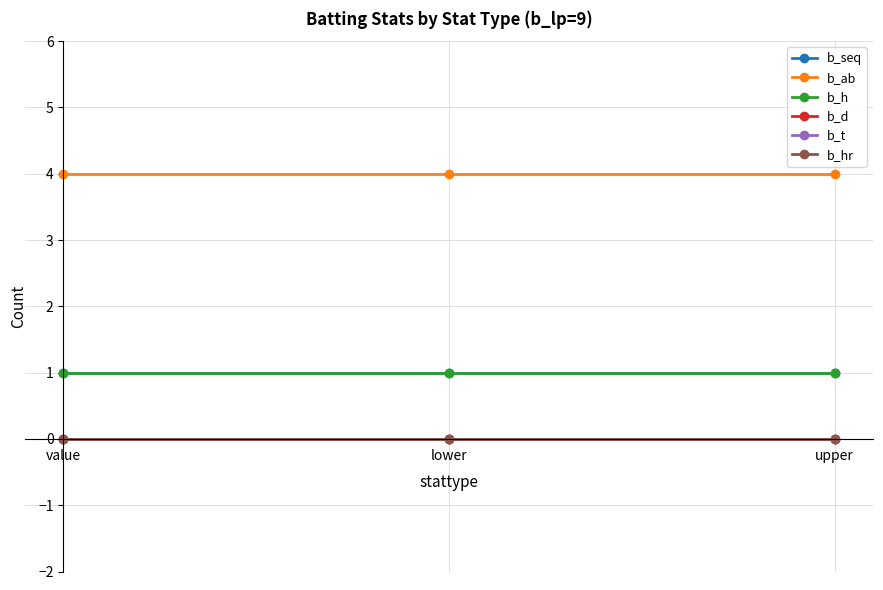

List the series in order of their peak value, highest first.

b_ab, b_seq, b_h, b_d, b_t, b_hr